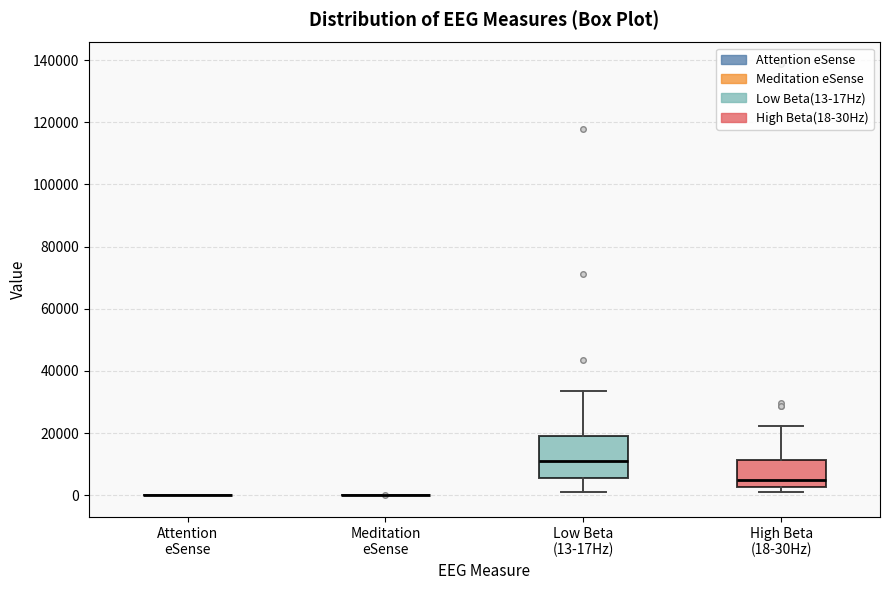

Comparing the boxes themselves (not the whiskers), which one is the tallest?

Low Beta (13-17Hz)